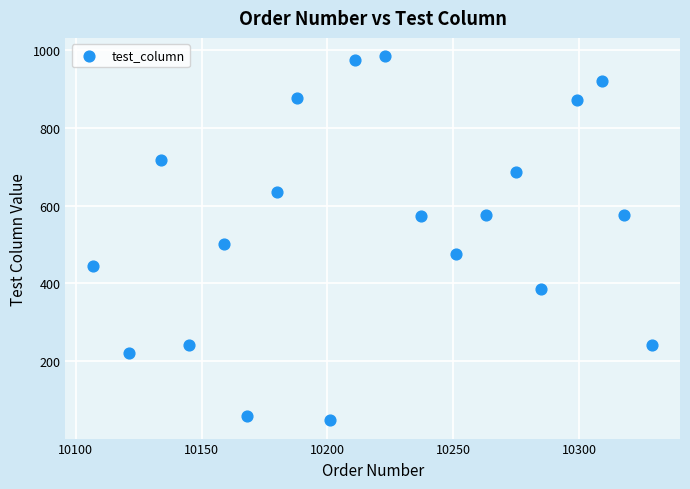

What is the range of Y values (max minus min)?

936